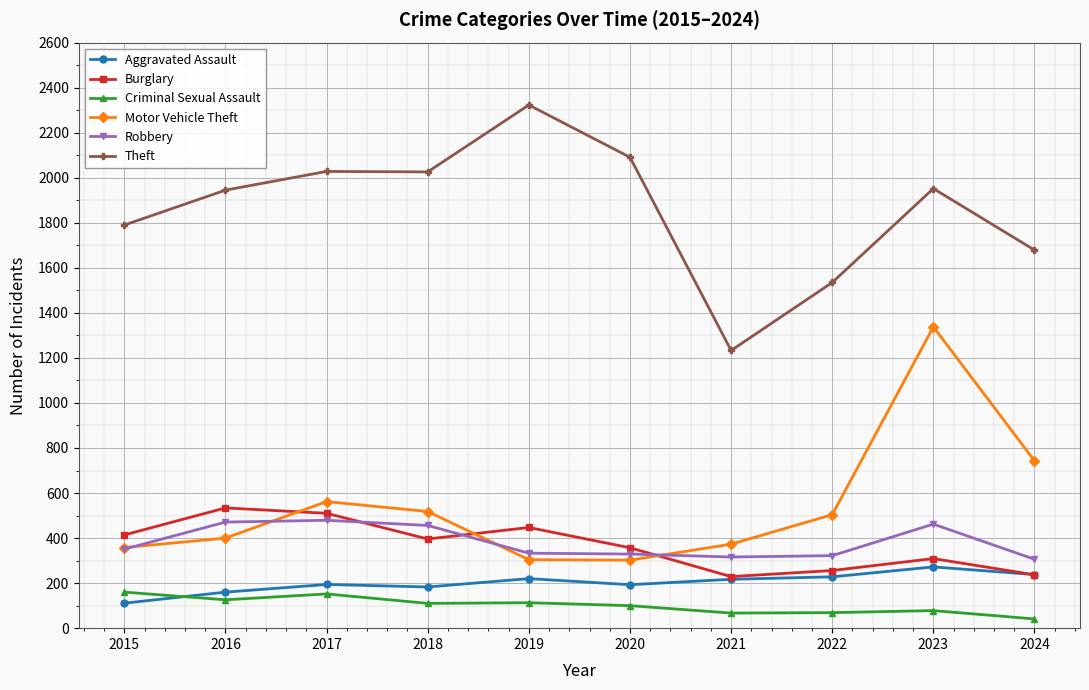

In Aggravated Assault, how many points are higher than both neighbors (excluding endpoints)?

3